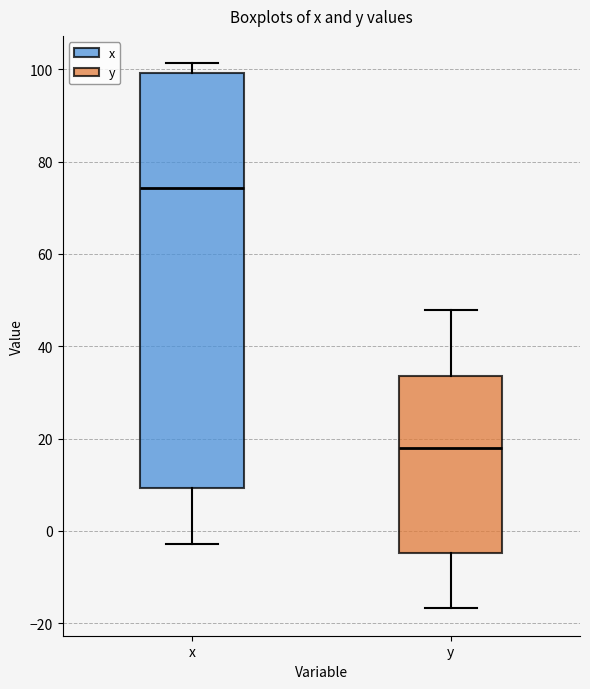

Which box is the tallest, from its lower edge to its upper edge?

x